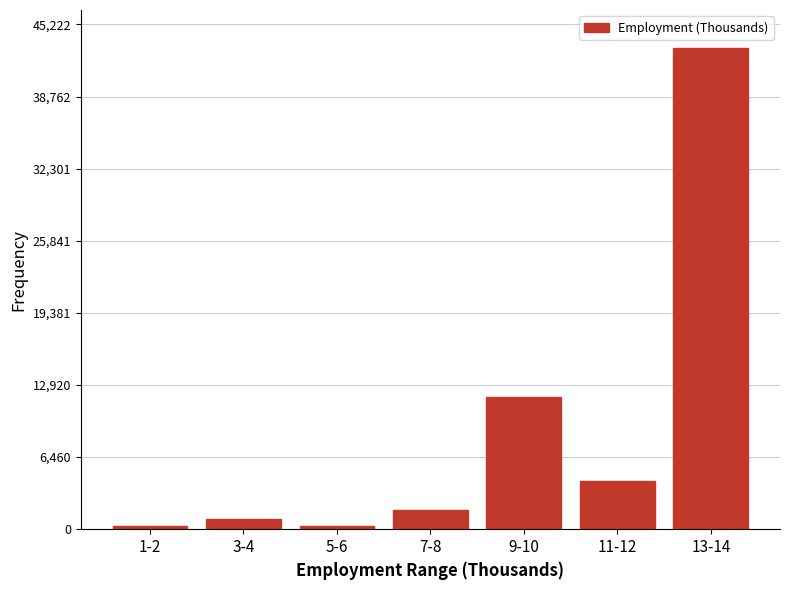

What is the greatest value displayed?

43069.0